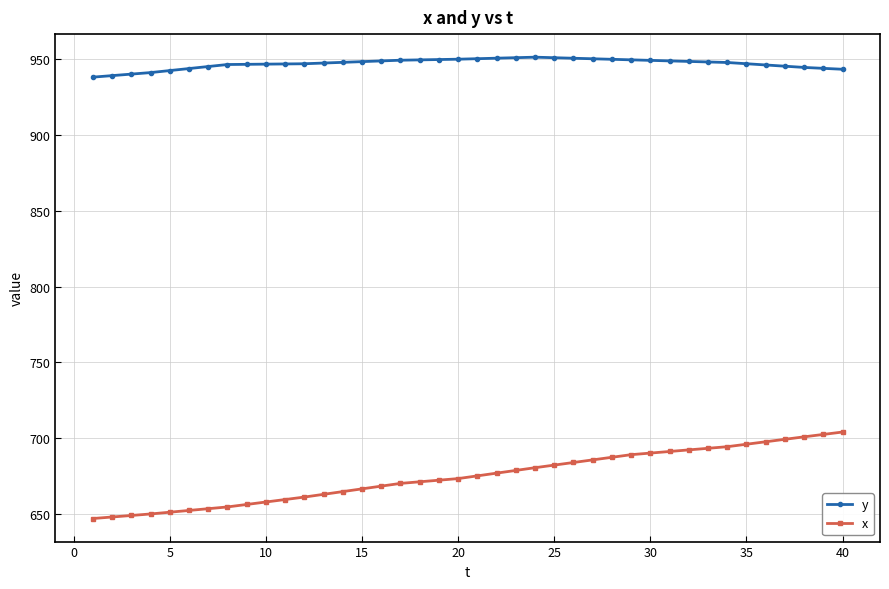

List the series in order of their peak value, highest first.

y, x